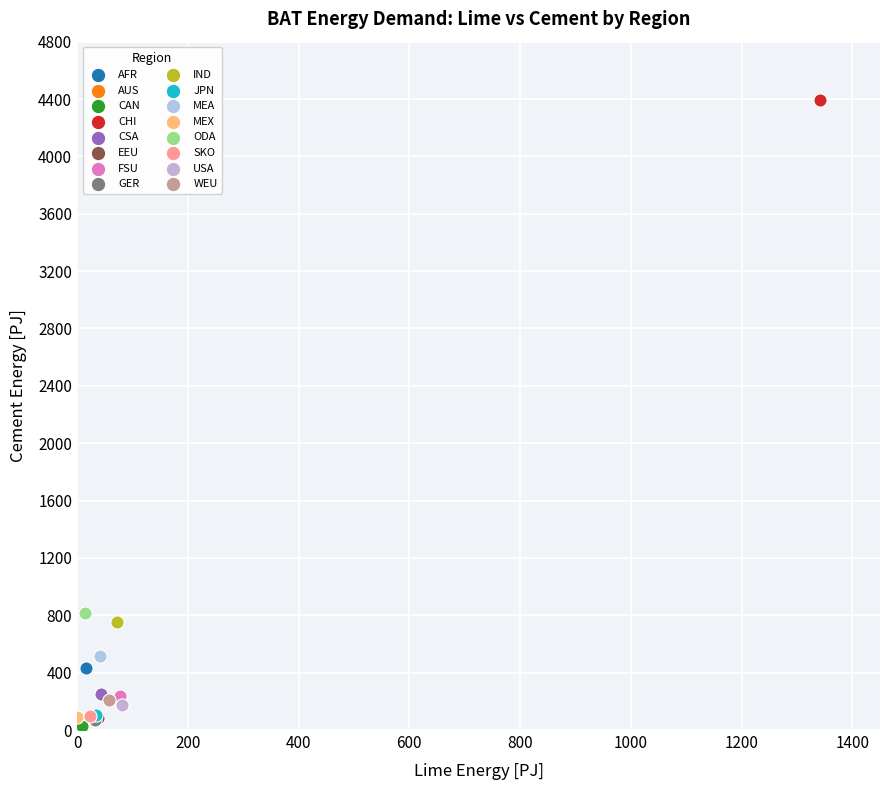

What are all the series names shown in the legend?

AFR, AUS, CAN, CHI, CSA, EEU, FSU, GER, IND, JPN, MEA, MEX, ODA, SKO, USA, WEU